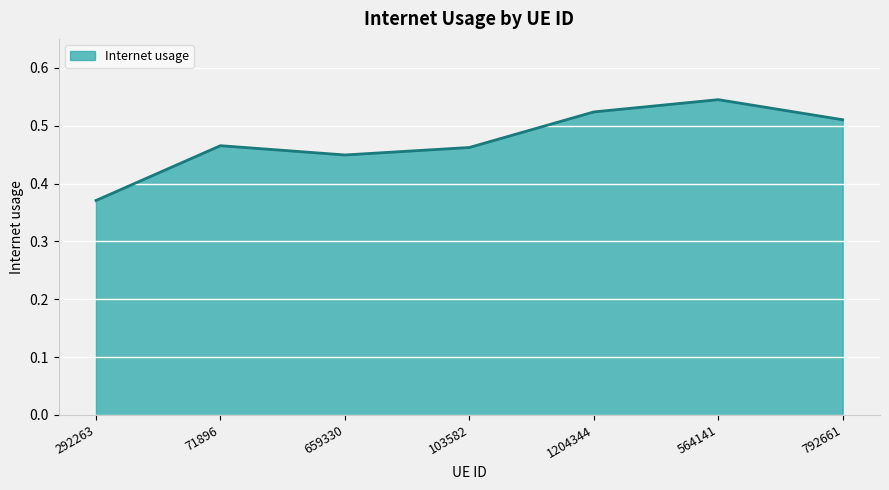

True or false: the data shows 0.3 at 564141.

False